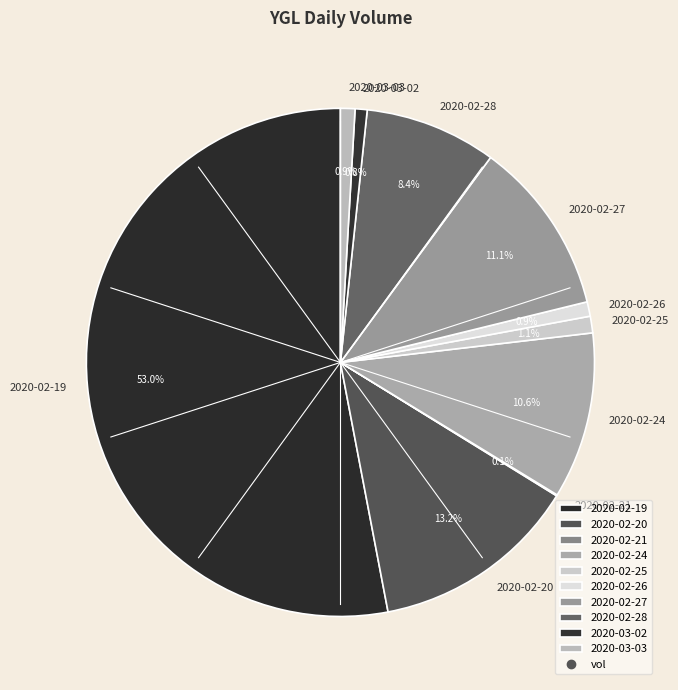

Which has a higher value, 2020-02-19 or 2020-02-25?

2020-02-19